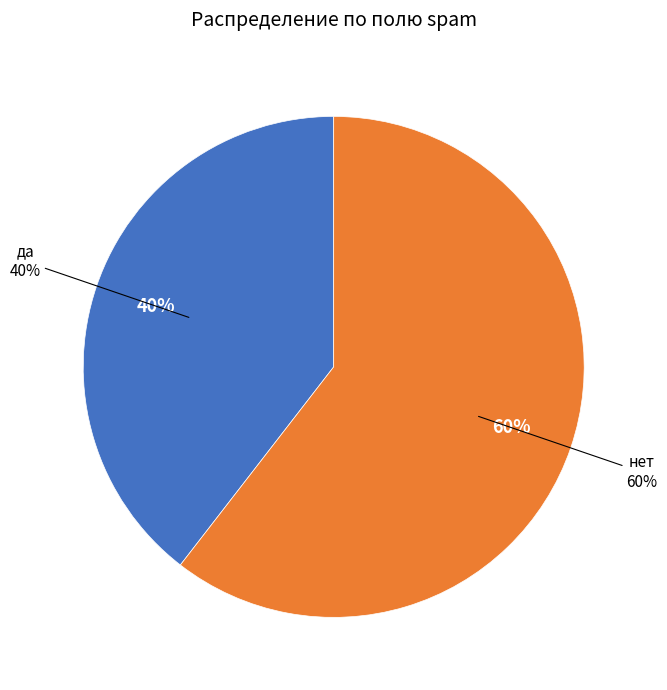

To the nearest percent, what is the average slice percentage?

50%